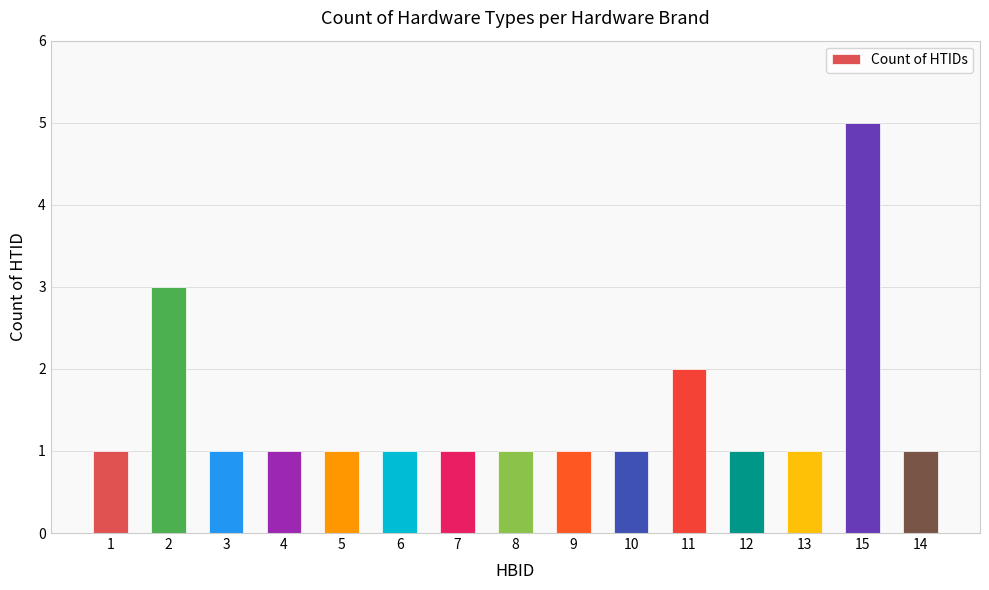

What is the approximate value at 13?

1